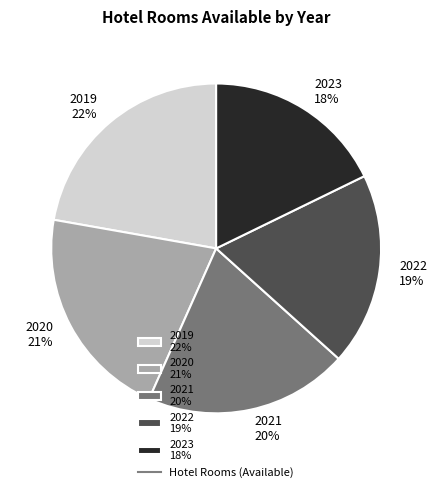

How many slices are in this pie chart?

5